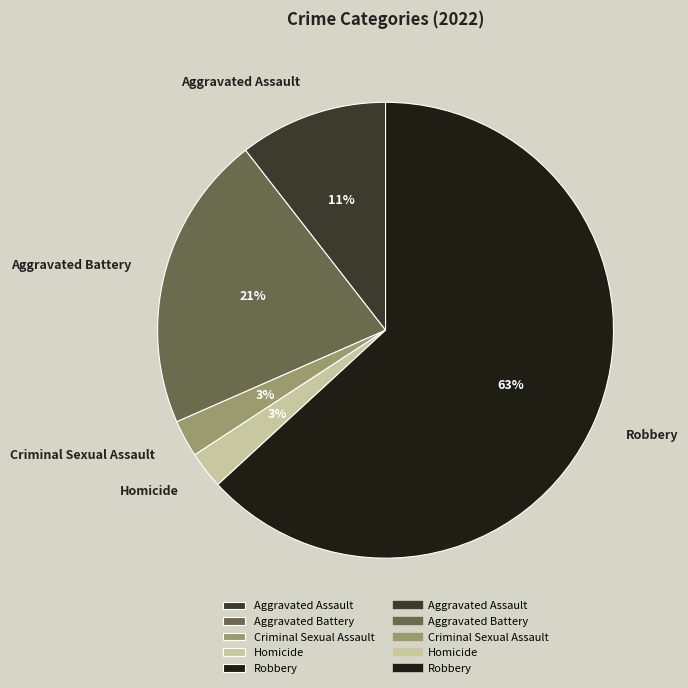

Between Robbery and Aggravated Battery, which is larger?

Robbery